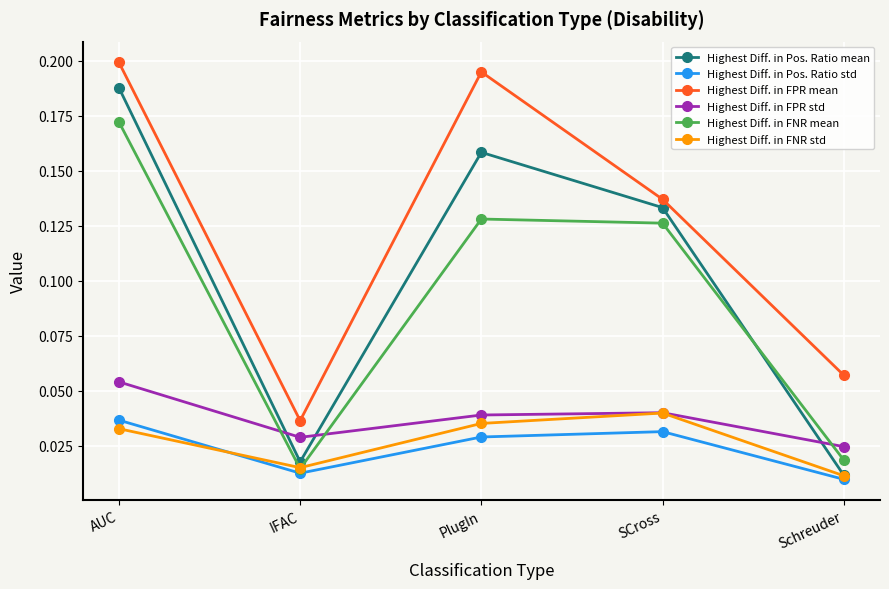

What position from the left is AUC?

1